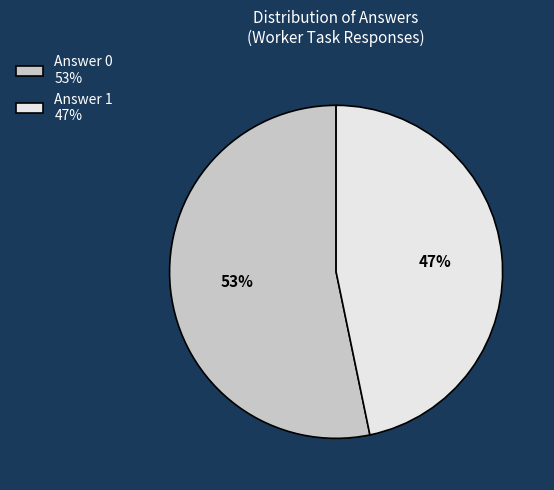

How many segments does this pie chart have?

2